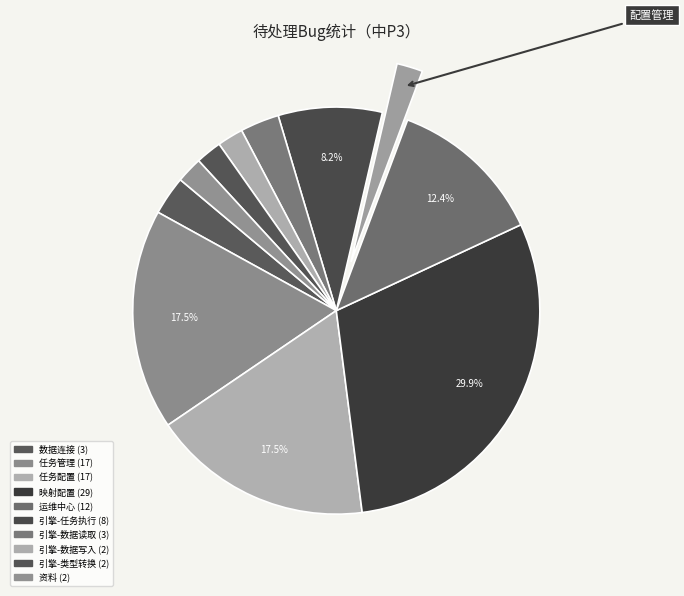

How many slices are in this pie chart?

11